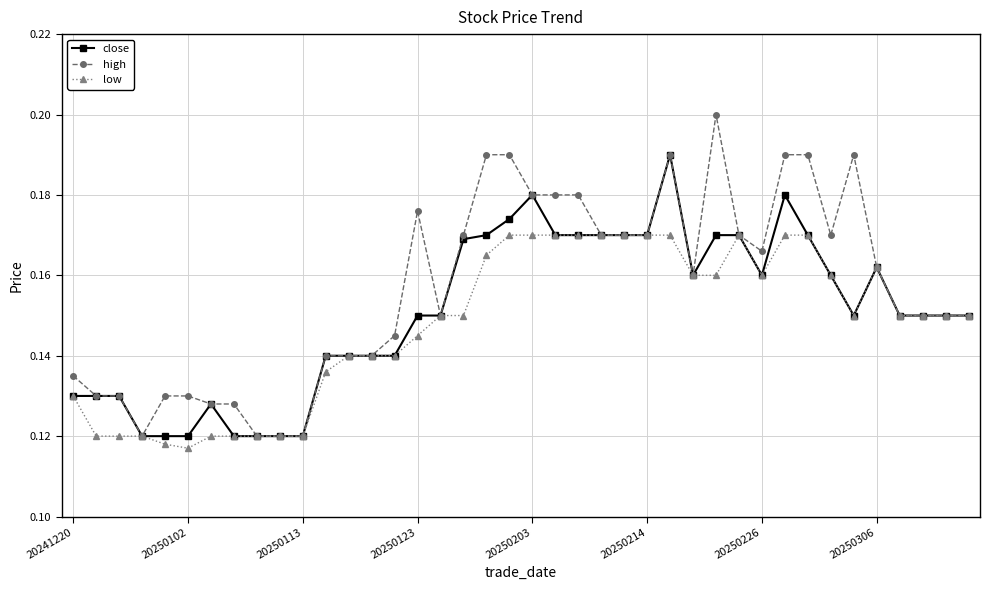

Rank the series by their average value, from highest to lowest.

high, close, low